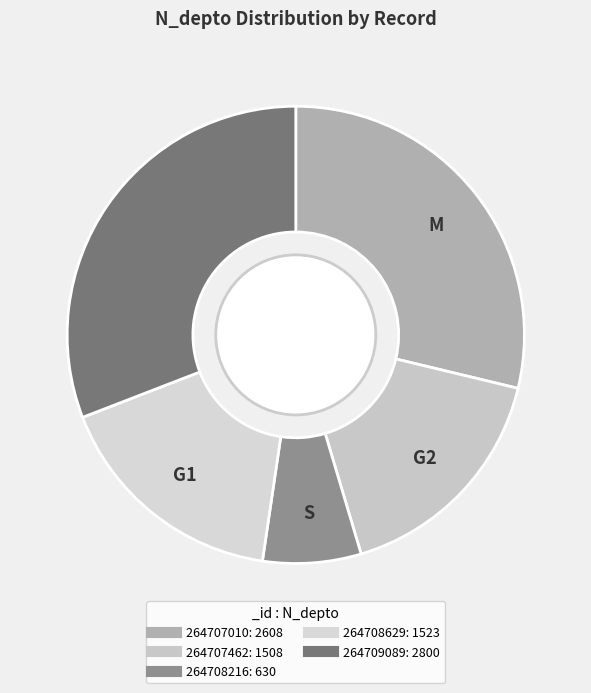

Is 264708629 the majority of the pie?

No